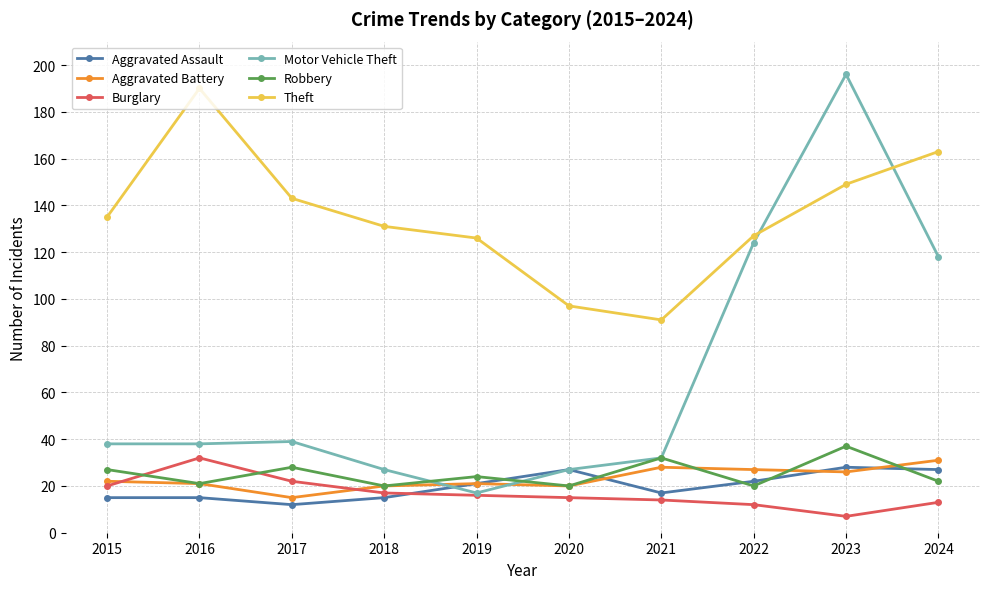

Reading left to right, what are all the values shown in this chart?

Aggravated Assault: 2015=15	2016=15	2017=12	2018=15	2019=21	2020=27	2021=17	2022=22	2023=28	2024=27
Aggravated Battery: 2015=22	2016=21	2017=15	2018=20	2019=21	2020=20	2021=28	2022=27	2023=26	2024=31
Burglary: 2015=20	2016=32	2017=22	2018=17	2019=16	2020=15	2021=14	2022=12	2023=7	2024=13
Motor Vehicle Theft: 2015=38	2016=38	2017=39	2018=27	2019=17	2020=27	2021=32	2022=124	2023=196	2024=118
Robbery: 2015=27	2016=21	2017=28	2018=20	2019=24	2020=20	2021=32	2022=20	2023=37	2024=22
Theft: 2015=135	2016=190	2017=143	2018=131	2019=126	2020=97	2021=91	2022=127	2023=149	2024=163